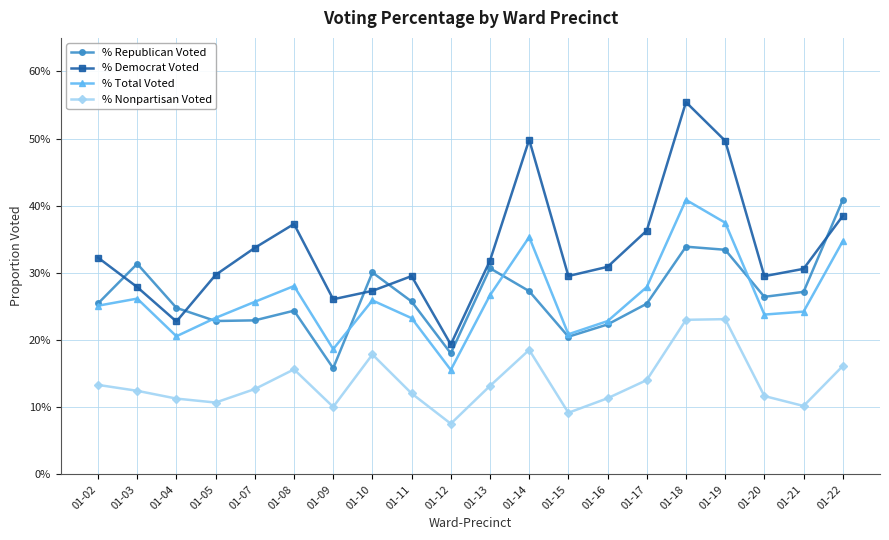

Between 01-08 and 01-10, which series saw the biggest shift?

% Democrat Voted